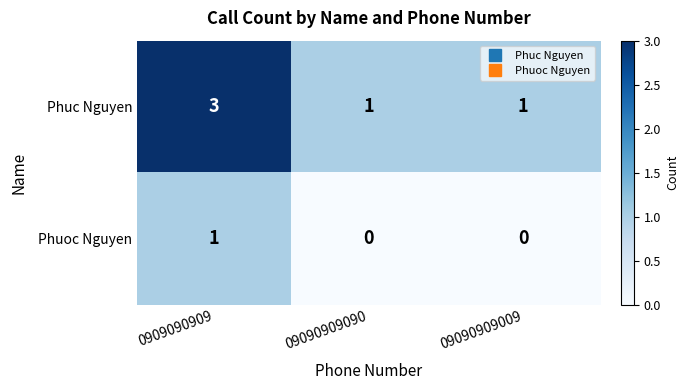

Which series has the largest range (max minus min)?

Phuc Nguyen